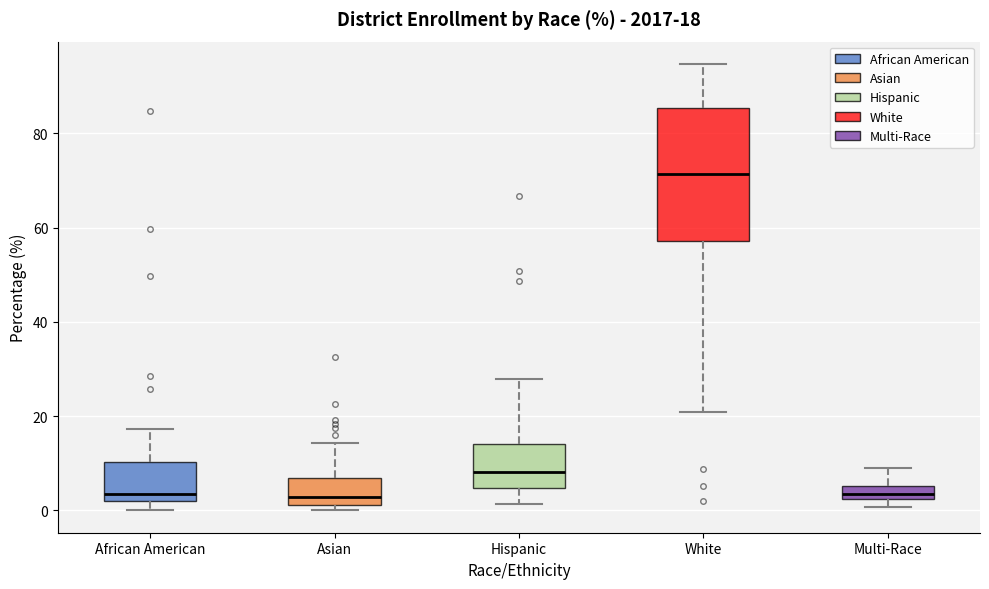

Comparing the boxes themselves (not the whiskers), which one is the tallest?

White